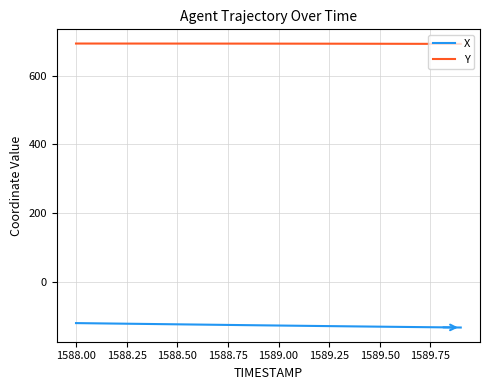

True or false: Y and X intersect in this chart.

False